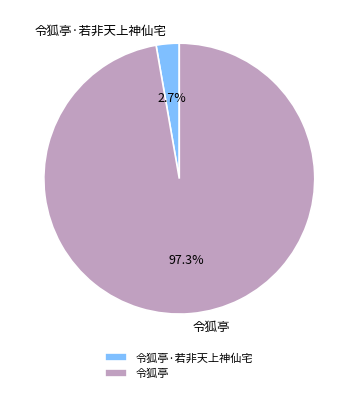

Combined, do 令狐亭·若非天上神仙宅 and 令狐亭 account for over 50%?

Yes